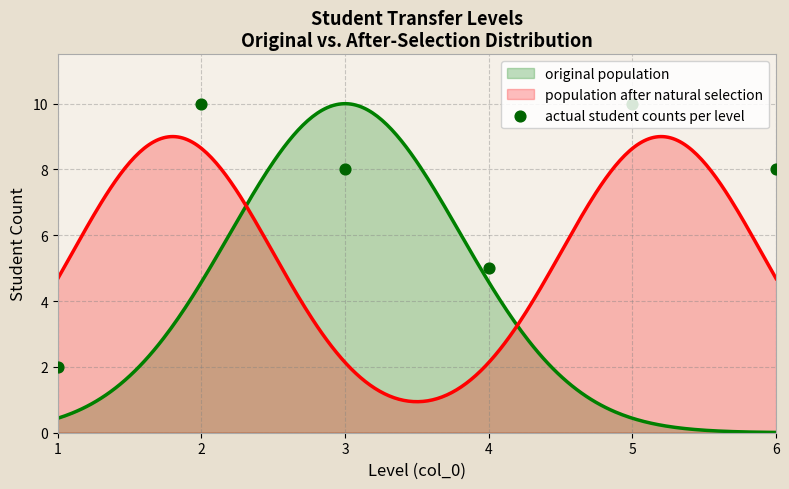

What is the change in value from 1 to 4?

+3